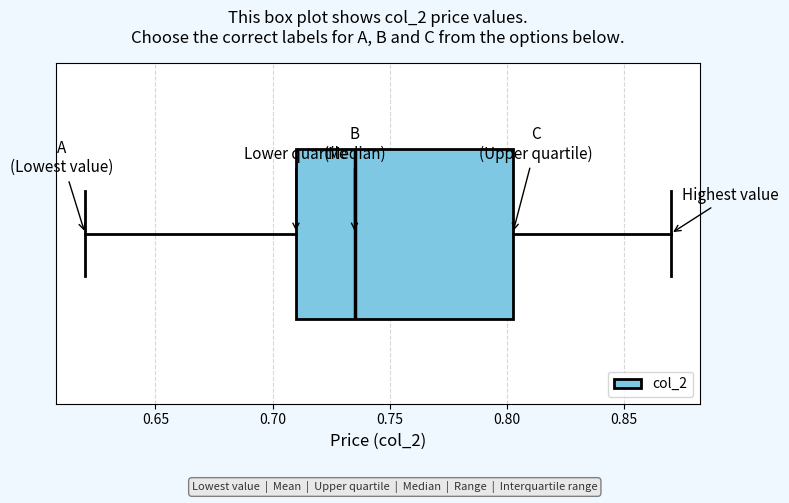

Where is the left edge of the box on the x-axis? The values are not printed on the chart, so give them approximately, as read against the axis.

0.710